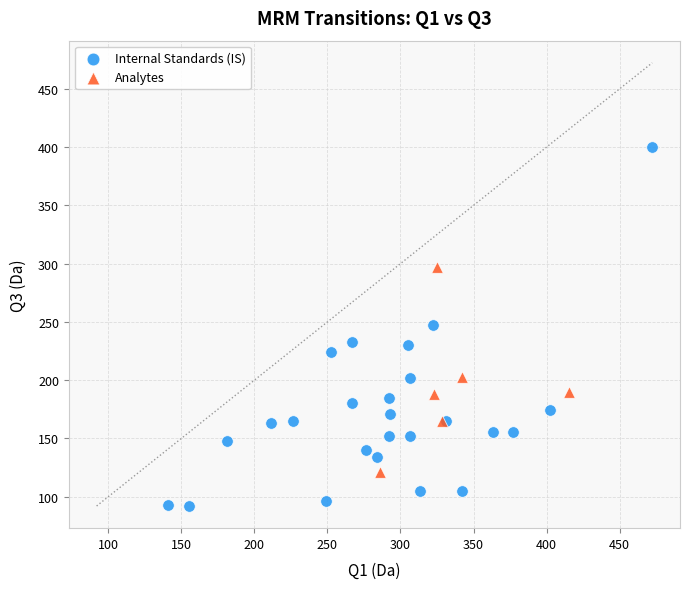

Which series contains the highest Y value?

Internal Standards (IS)